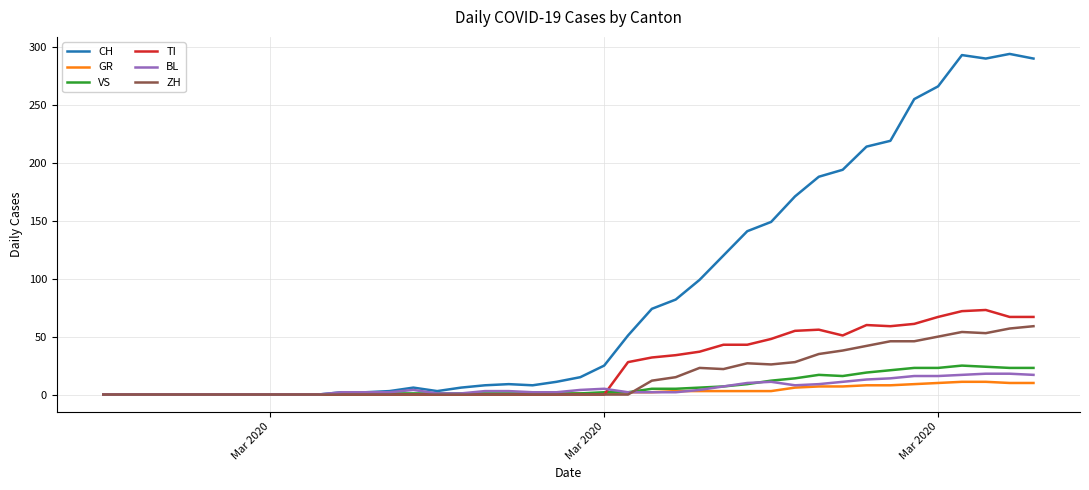

Which series has the largest total across all categories?

CH